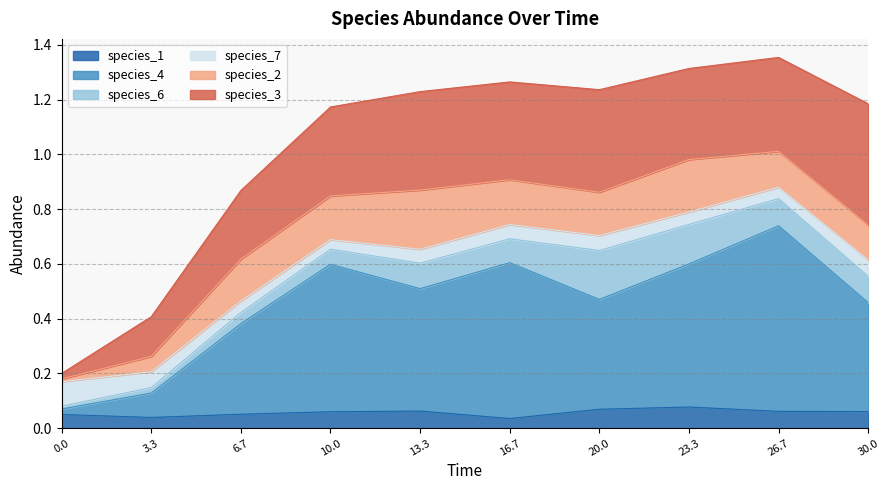

Count the number of categories in the chart.

10